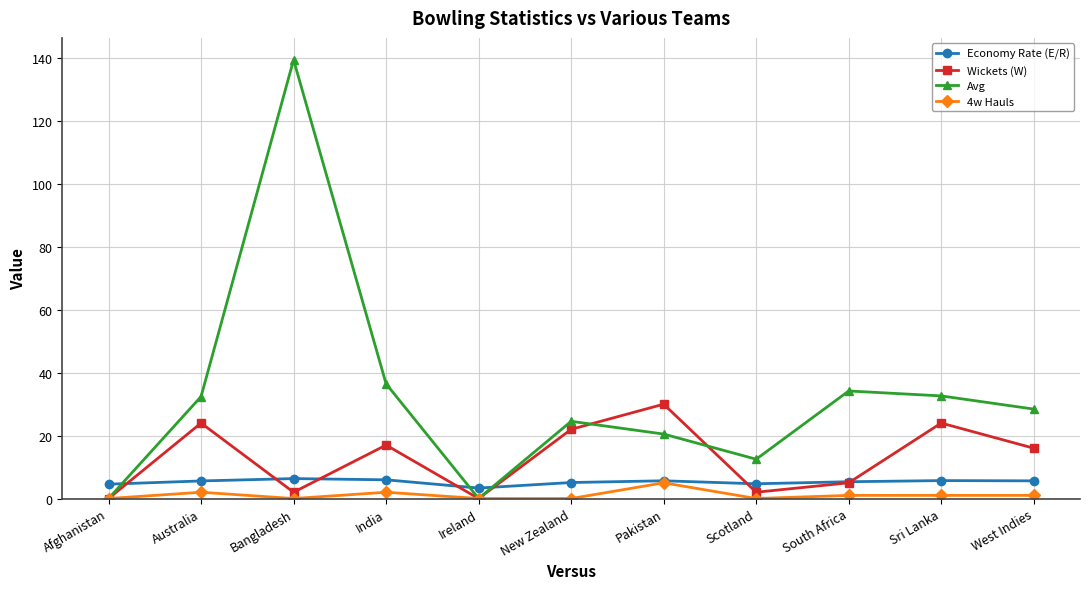

Does the chart have visible grid lines?

Yes